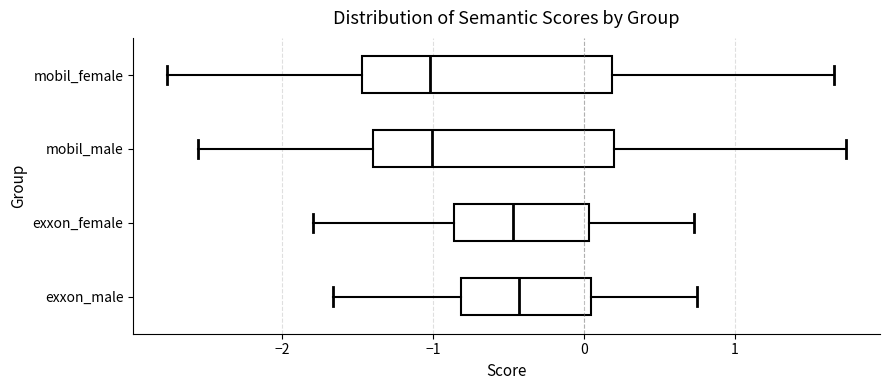

Where is the right edge of the box for mobil_female on the x-axis? The values are not printed on the chart, so give them approximately, as read against the axis.

0.2